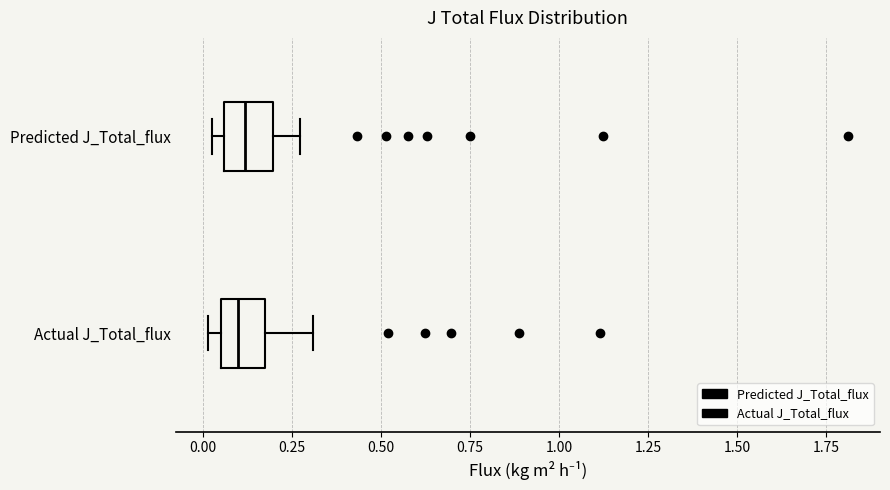

Reading bottom to top, transcribe this box plot: for each box, give where its median line is, the range the box spans, and where its two whiskers end, as read against the x-axis. The values are not printed on the chart, so give them approximately, as read against the axis.

Actual J_Total_flux: median 0.10, box 0.05 to 0.15, whiskers 0.00 to 0.30
Predicted J_Total_flux: median 0.10, box 0.05 to 0.20, whiskers 0.05 (just left of the box's left edge) to 0.25